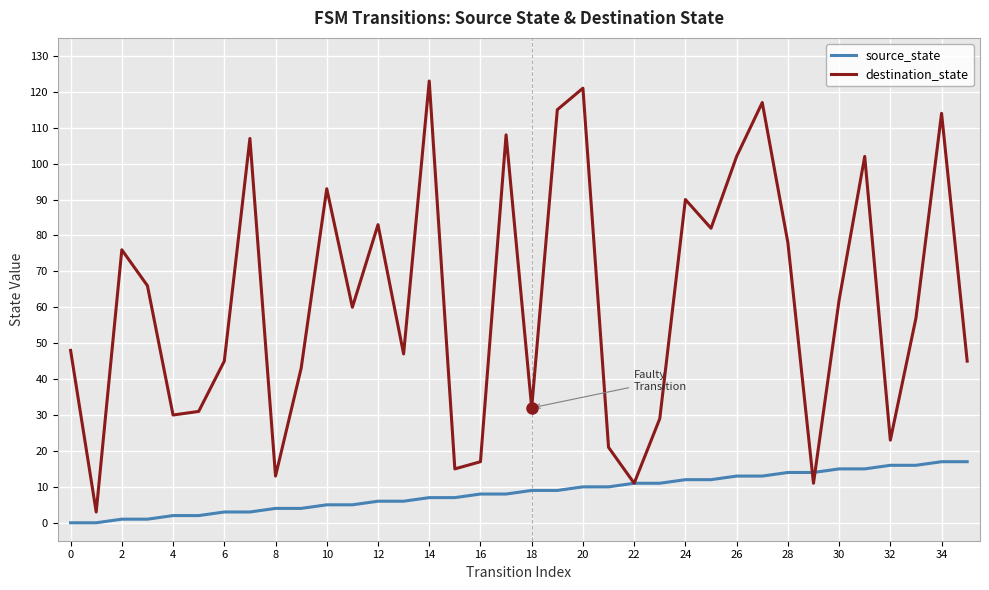

True or false: source_state and destination_state cross at least once.

True